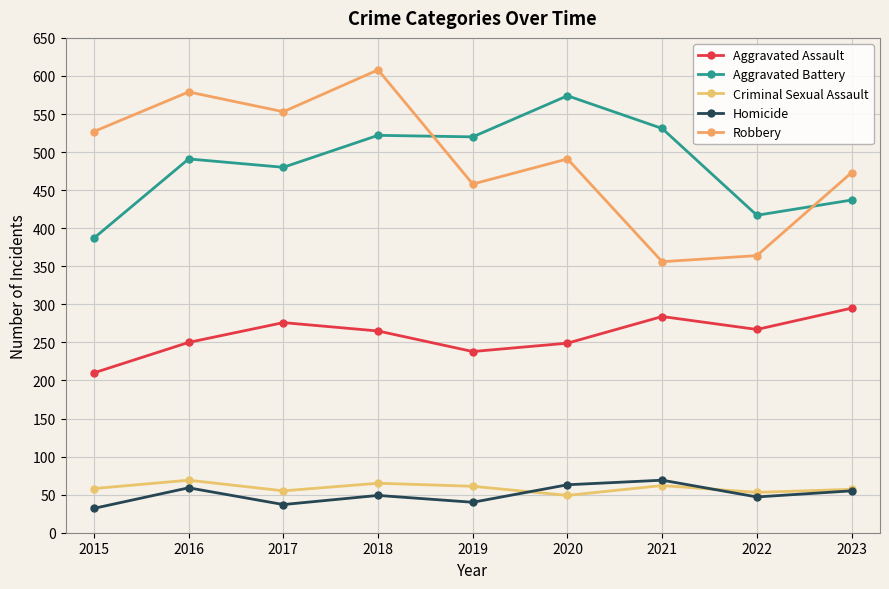

True or false: Aggravated Battery and Aggravated Assault intersect in this chart.

False